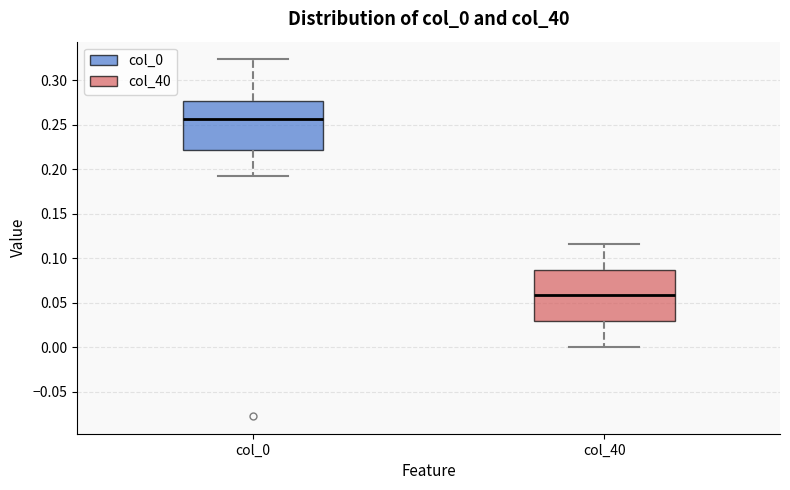

Where does the upper whisker of the box for col_40 end on the y-axis? The values are not printed on the chart, so give them approximately, as read against the axis.

0.115